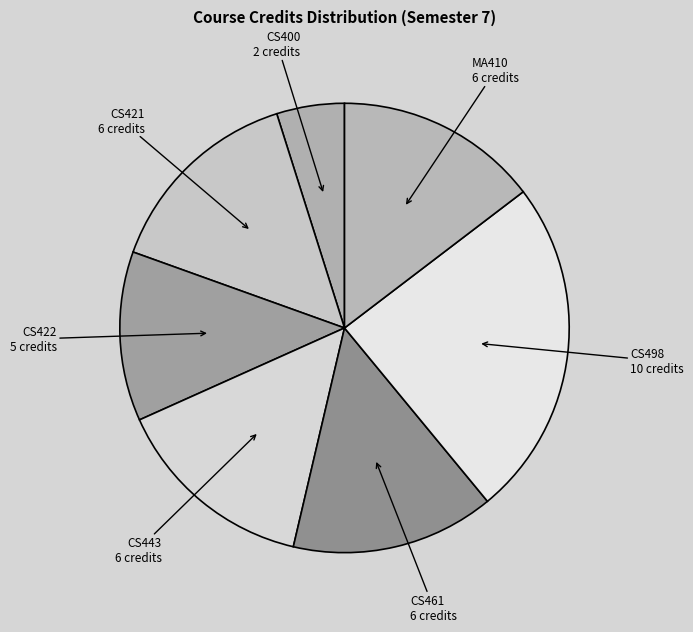

Count the number of slices in the pie.

7